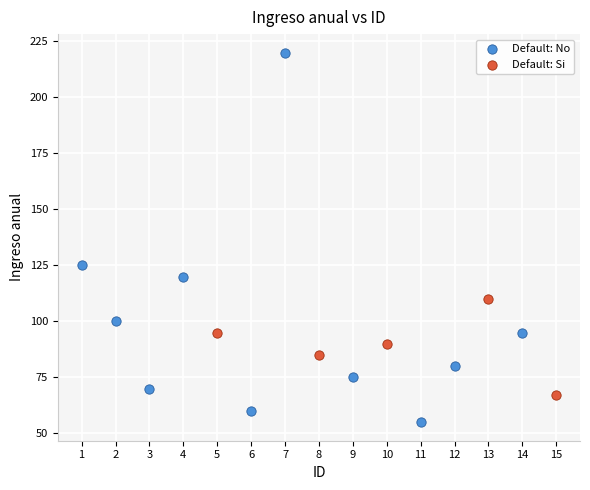

Which series contains the lowest Y value?

Default: No